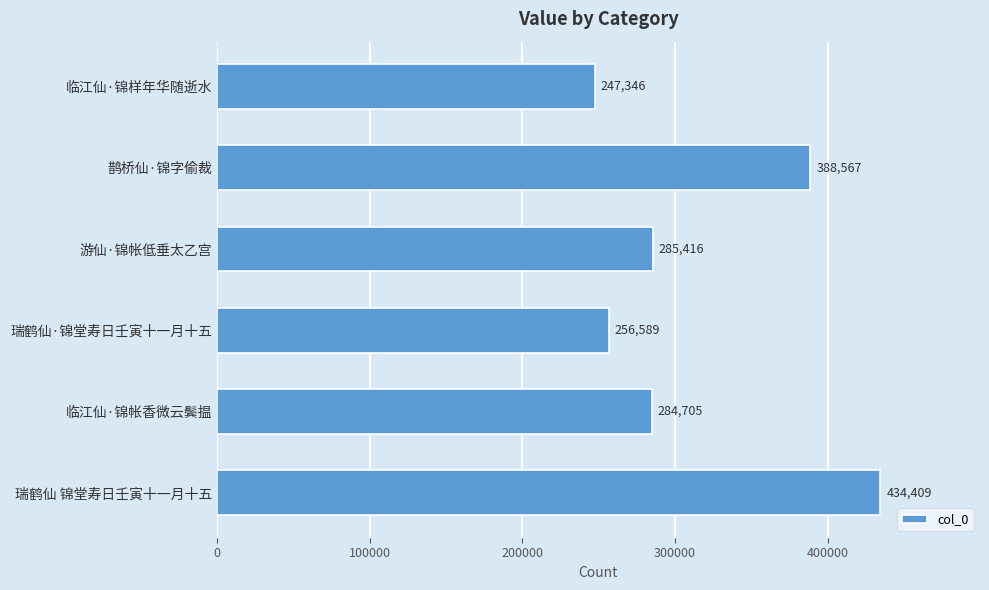

At which label is the value closest to 340877?

鹊桥仙·锦字偷裁